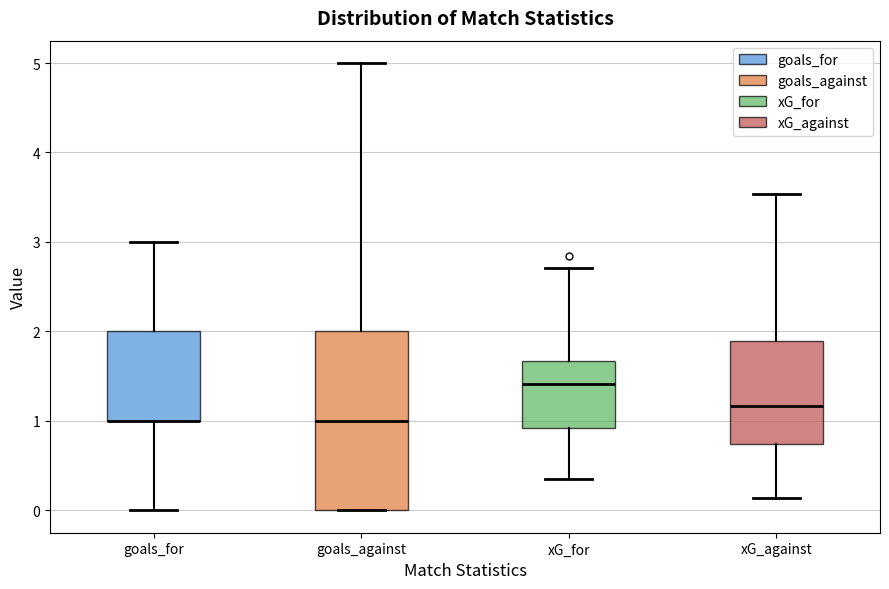

Reading left to right, transcribe this box plot: for each box, give where its median line is, the range the box spans, and where its two whiskers end, as read against the y-axis. The values are not printed on the chart, so give them approximately, as read against the axis.

goals_for: median 1.0 (drawn on the box's lower edge), box 1.0 to 2.0, whiskers 0.0 to 3.0
goals_against: median 1.0, box 0.0 to 2.0, whiskers 0.0 to 5.0
xG_for: median 1.4, box 0.9 to 1.7, whiskers 0.3 to 2.7
xG_against: median 1.2, box 0.7 to 1.9, whiskers 0.1 to 3.5